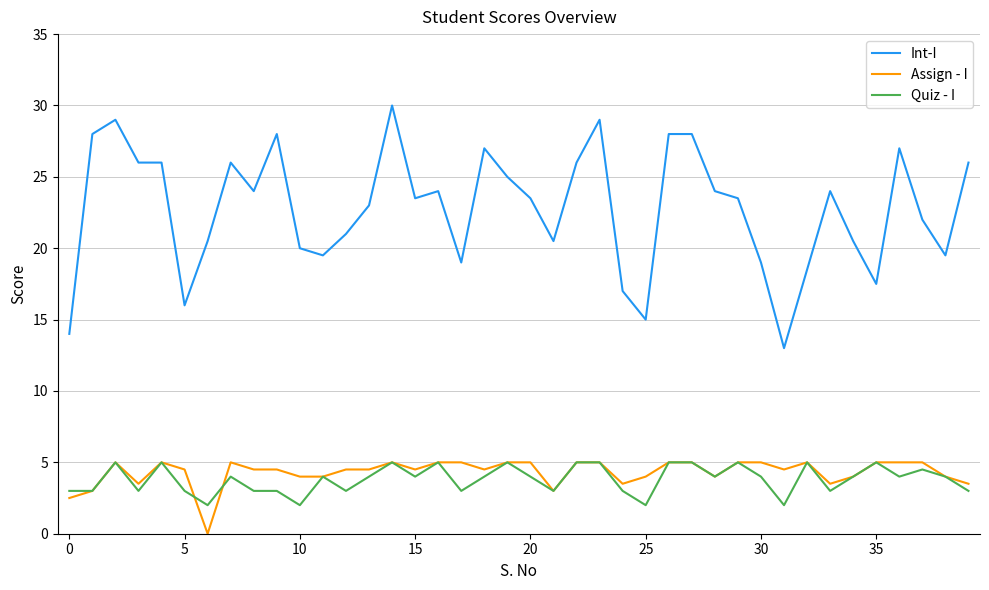

Which series has the largest range (max minus min)?

Int-I